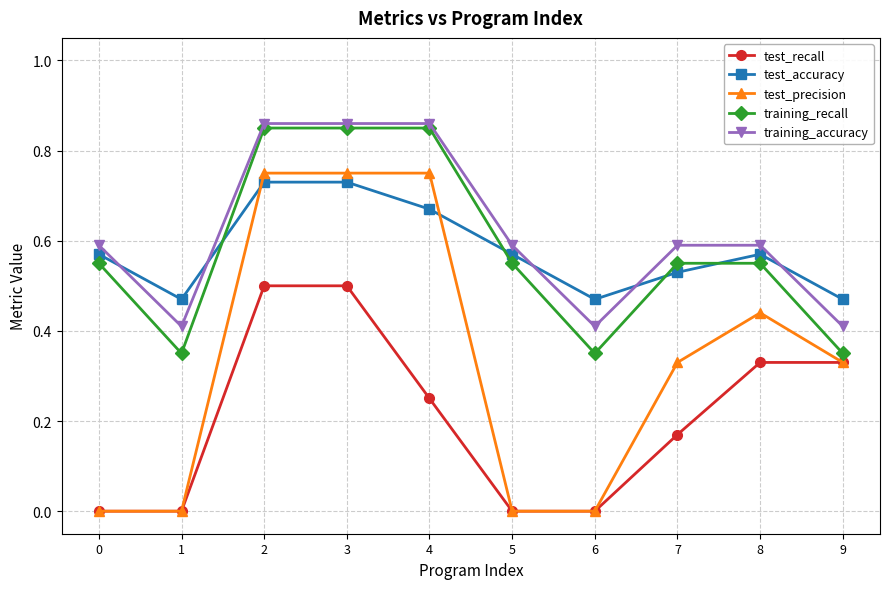

List the series in order of their peak value, highest first.

training_accuracy, training_recall, test_precision, test_accuracy, test_recall